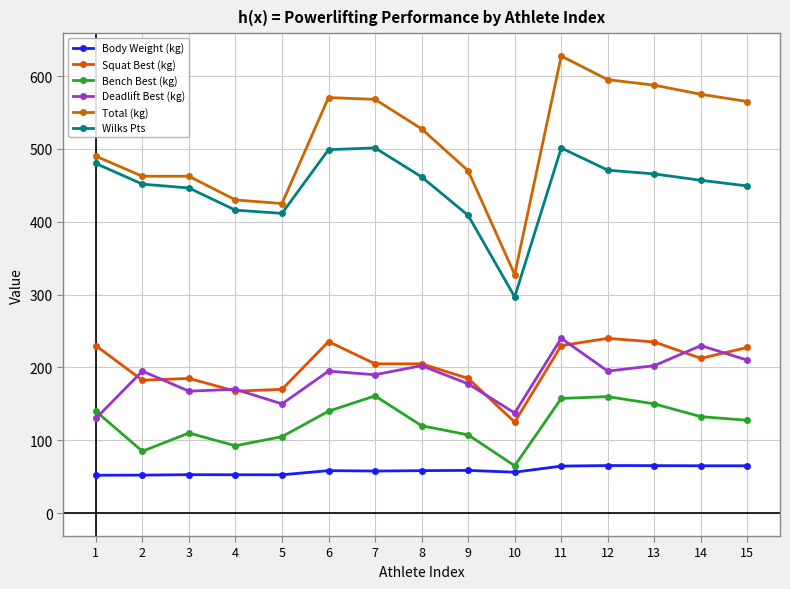

What is the total value across all series at 12?

1726.2